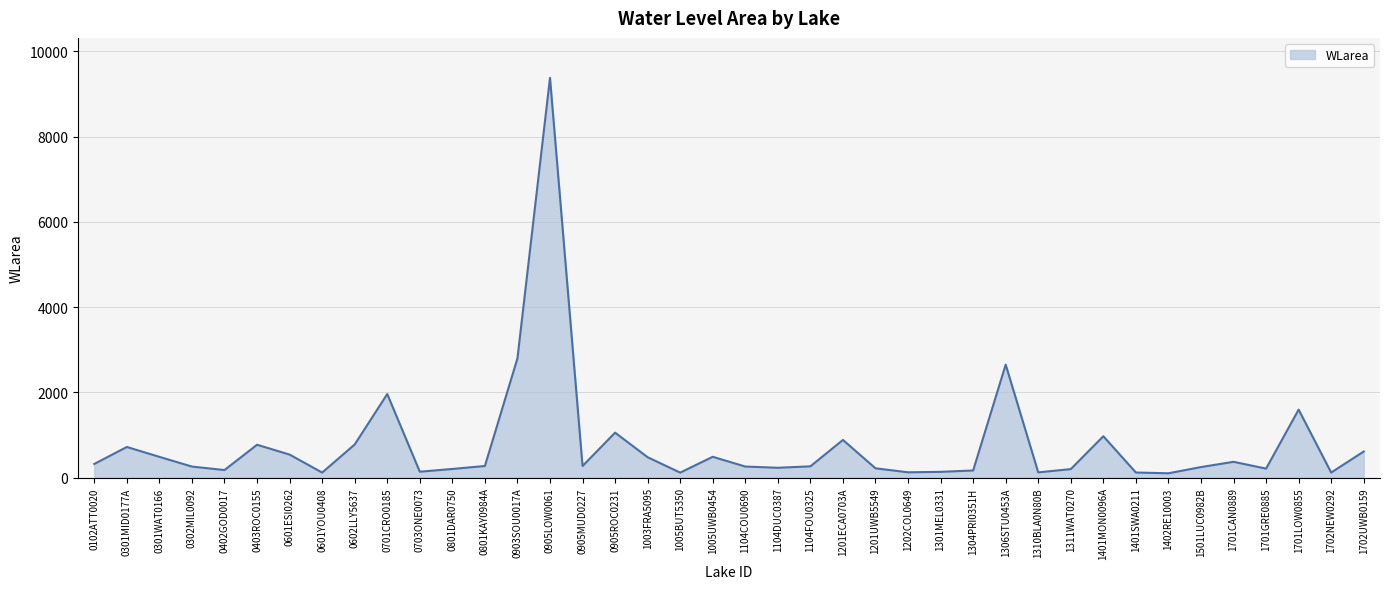

True or false: there are more than 0 points higher than both neighbors.

True